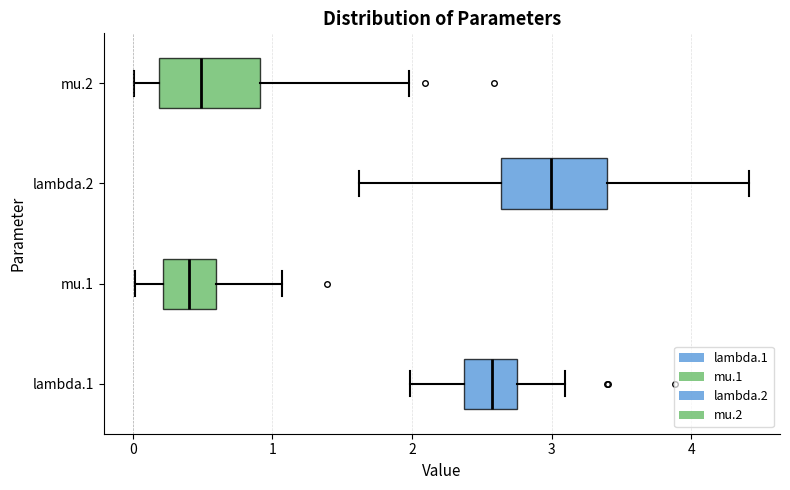

Reading bottom to top, transcribe this box plot: for each box, give where its median line is, the range the box spans, and where its two whiskers end, as read against the x-axis. The values are not printed on the chart, so give them approximately, as read against the axis.

lambda.1: median 2.6, box 2.4 to 2.8, whiskers 2.0 to 3.1
mu.1: median 0.4, box 0.2 to 0.6, whiskers 0.0 to 1.1
lambda.2: median 3.0, box 2.6 to 3.4, whiskers 1.6 to 4.4
mu.2: median 0.5, box 0.2 to 0.9, whiskers 0.0 to 2.0